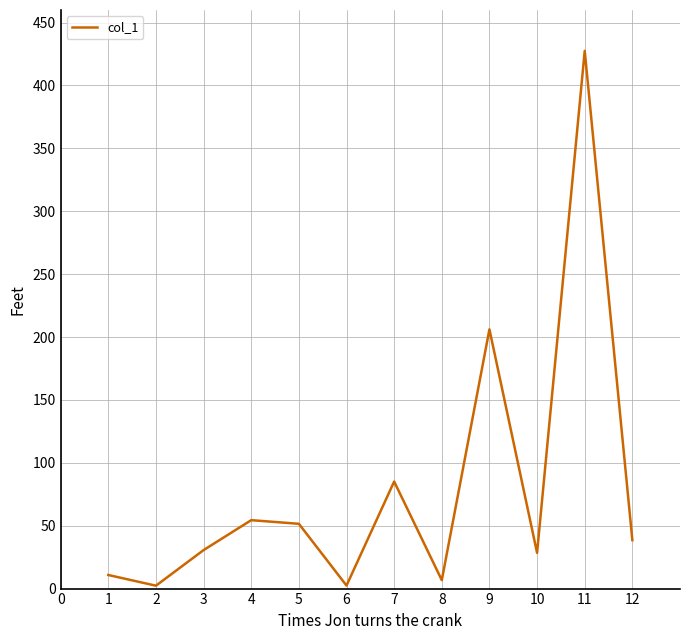

Approximately how many times larger is the value at 9 compared to 5?

4.0